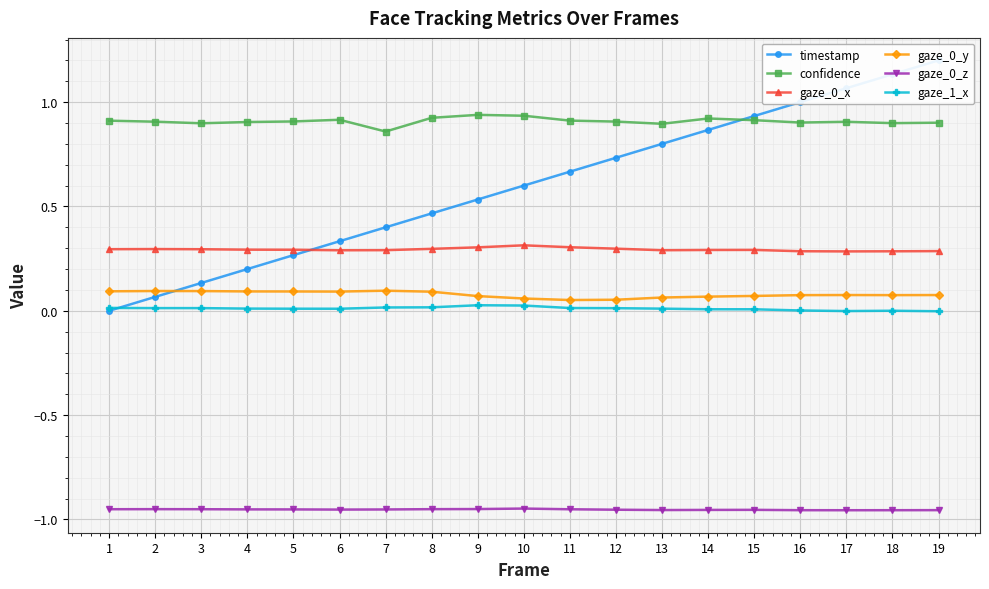

True or false: gaze_0_z and timestamp intersect in this chart.

False